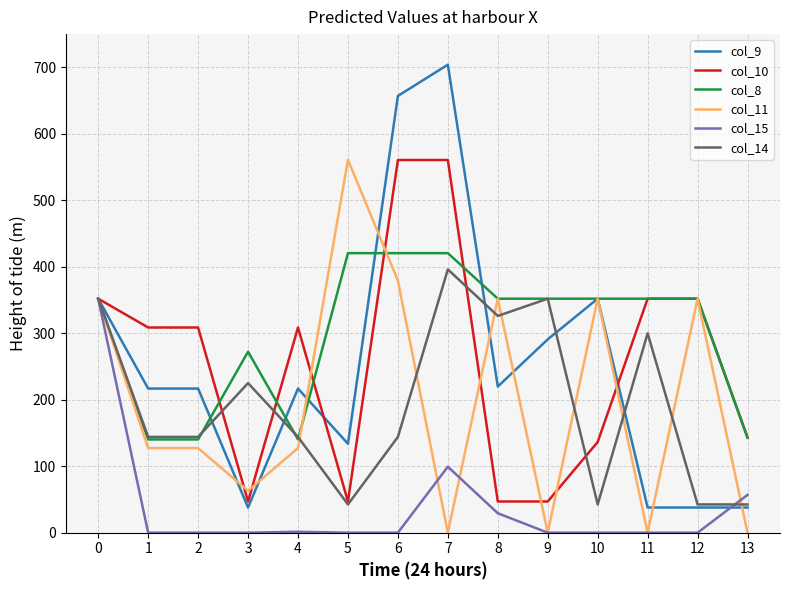

What is the total value across all series at 3?

645.1